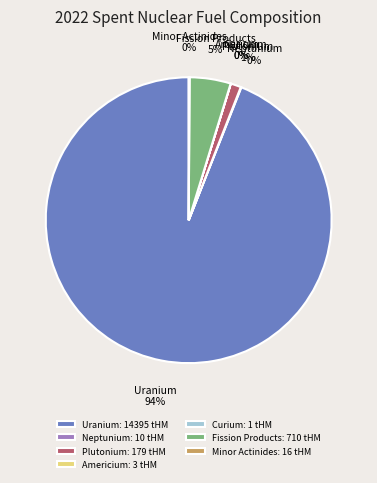

True or false: Uranium: 14395 tHM accounts for 94% of the total.

True